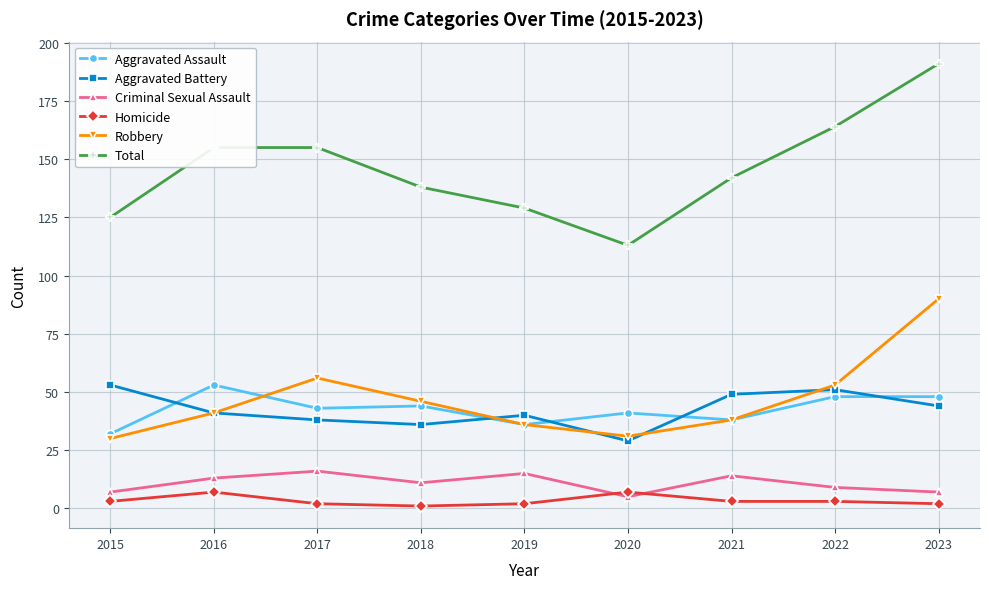

Which category has the highest value in the Robbery series?

2023